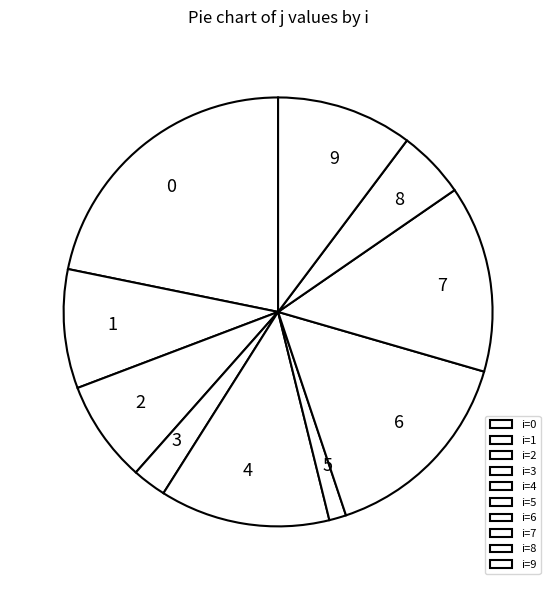

Count the number of slices in the pie.

10